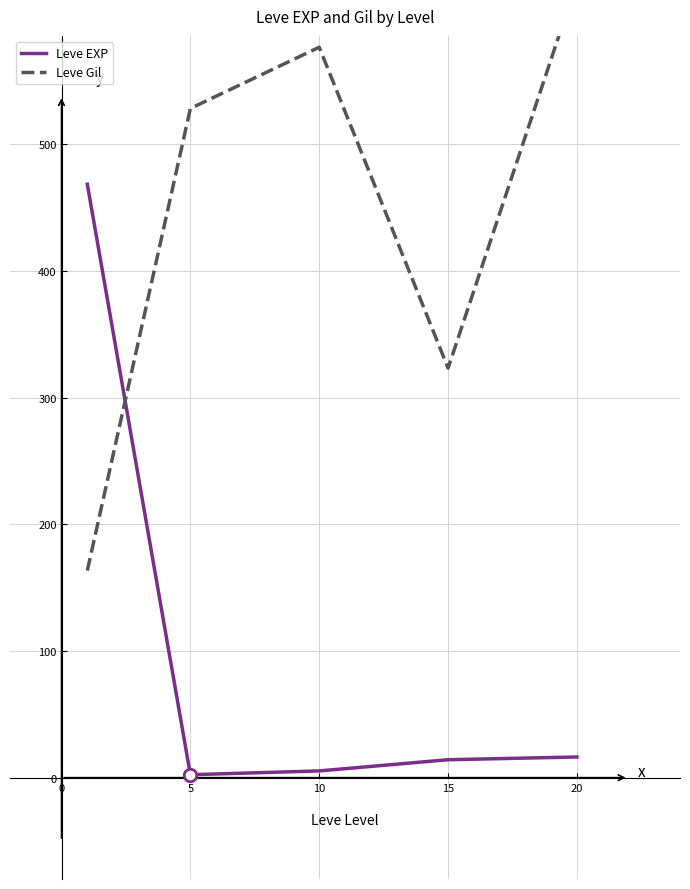

The value of Leve EXP at 15 is 14.2. True or false?

True